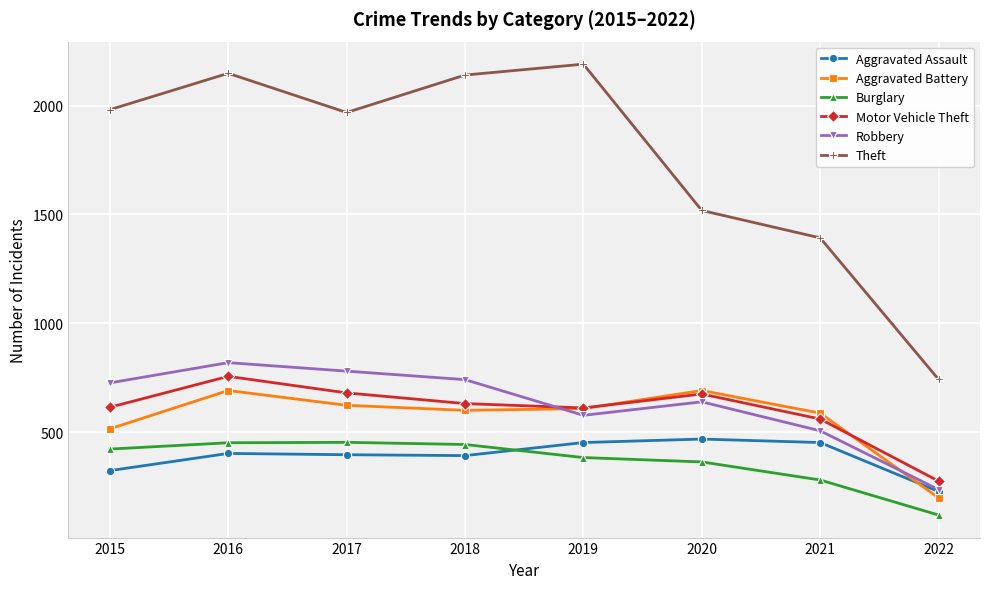

Is the value of Burglary at 2022 greater than the value of Aggravated Battery at 2021?

No